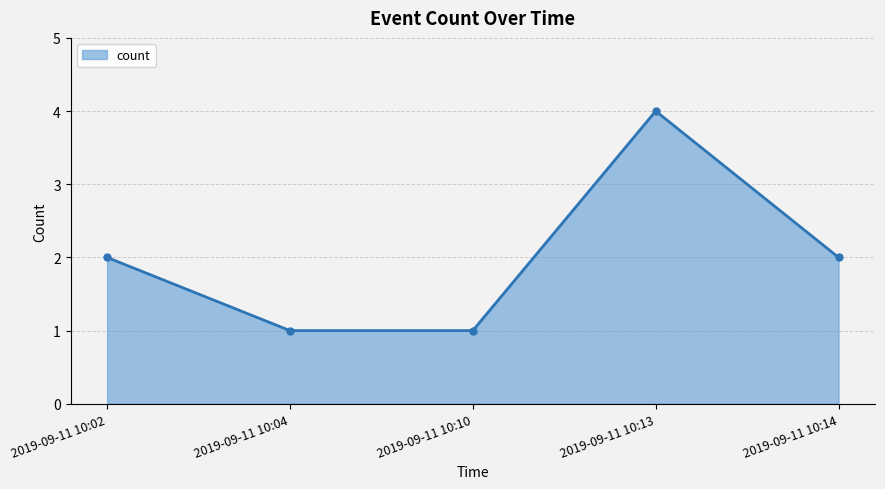

What is the ratio of the value at 2019-09-11 10:02 to the value at 2019-09-11 10:10?

2.0